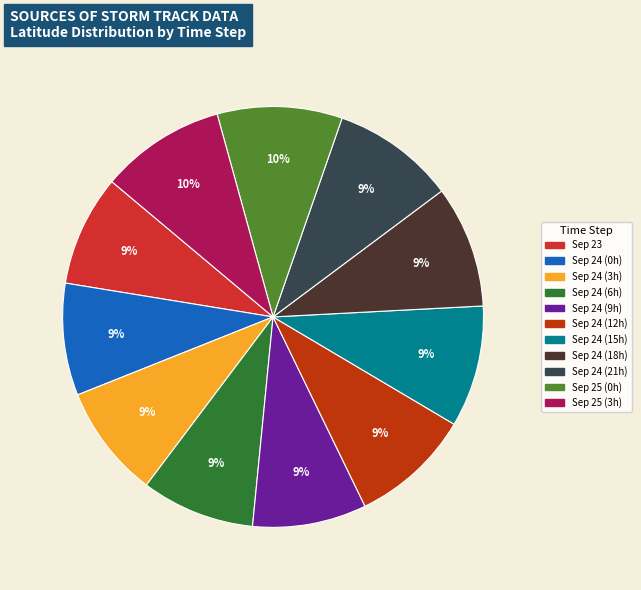

To the nearest percent, what is the difference between the largest and smallest slice percentages?

1%